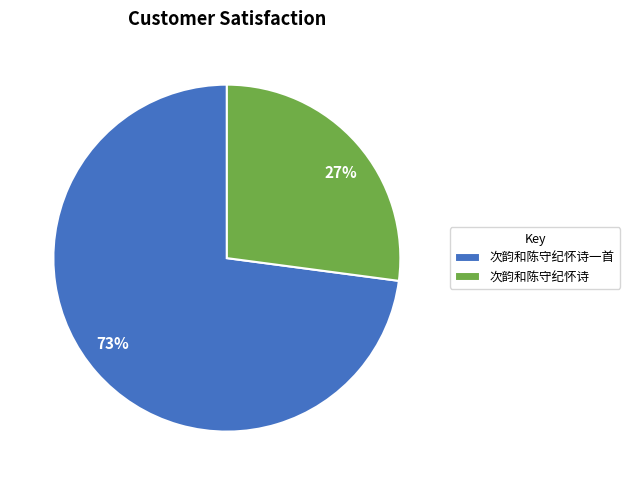

To the nearest percent, what is the difference between the largest and smallest slice percentages?

46%